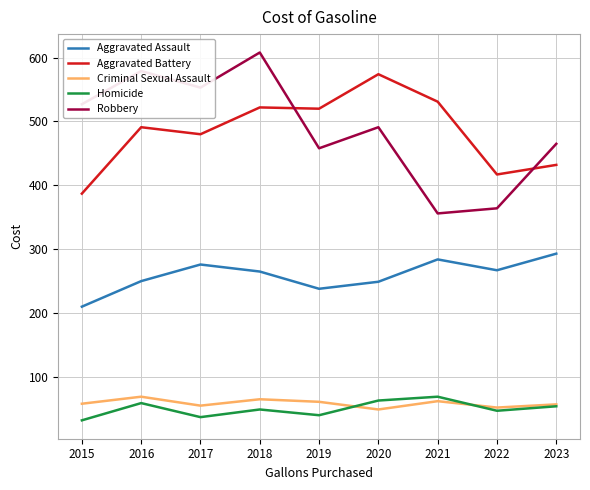

True or false: Homicide and Aggravated Assault cross at least once.

False